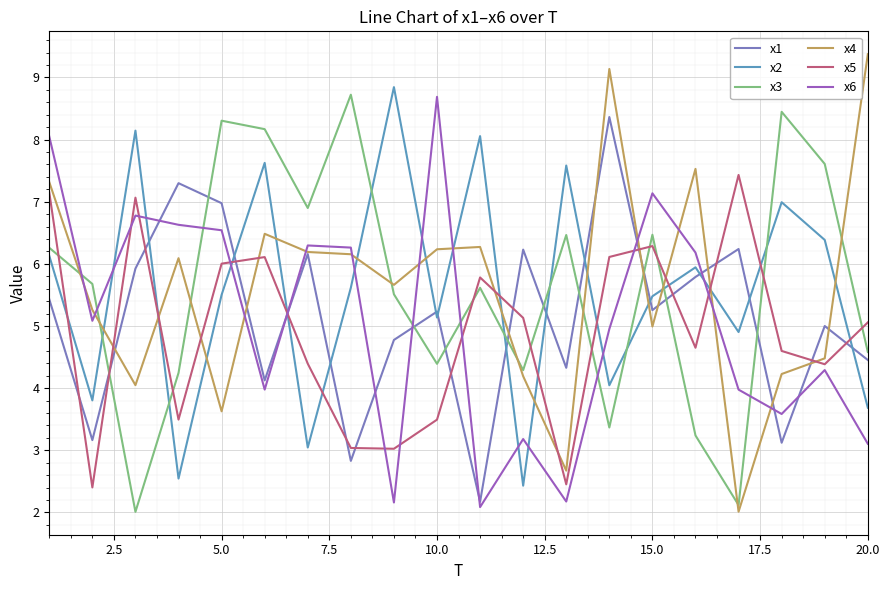

What is the smallest value displayed?

2.0